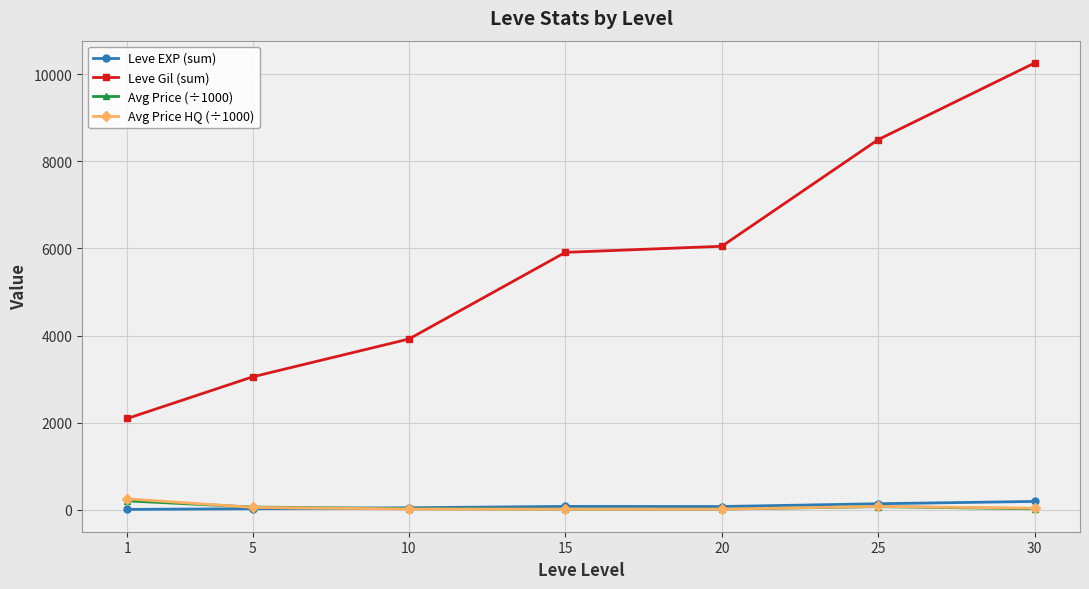

Where do Avg Price HQ (÷1000) and Avg Price (÷1000) first cross each other?

1 and 5